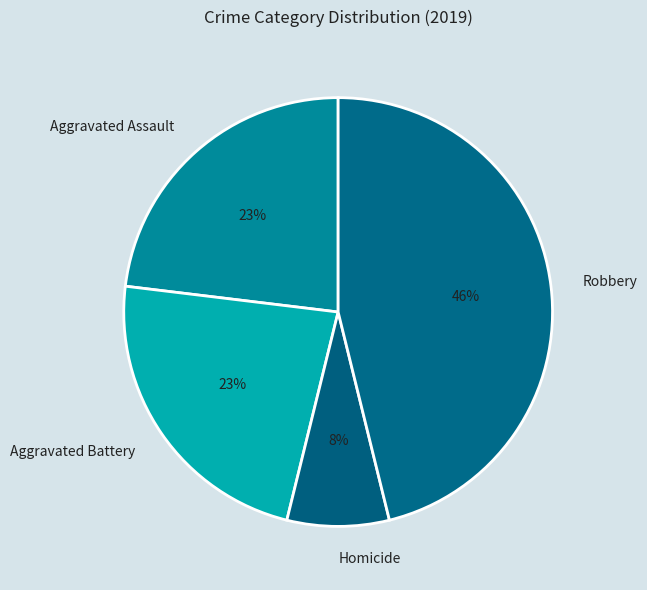

To the nearest percent, what portion does Aggravated Battery represent?

23%